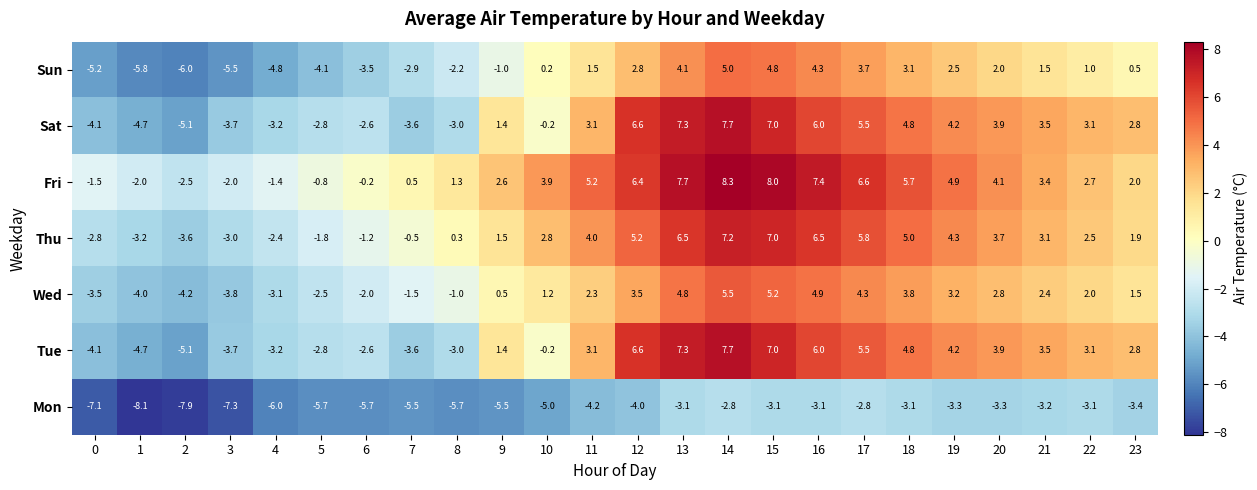

What is the difference between the highest and lowest values at 12?

10.6